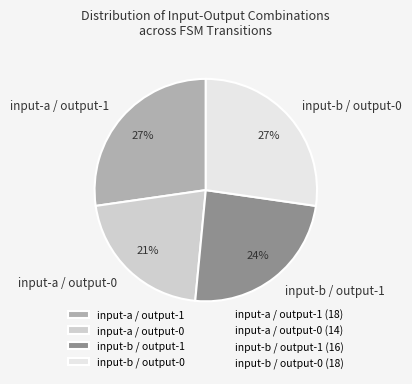

To the nearest percent, what is the average slice percentage?

25%